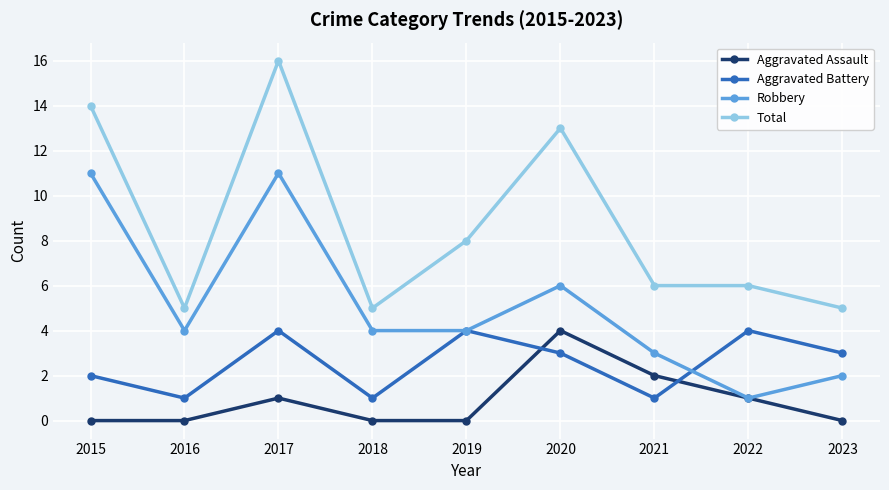

Rank the series at 2020 from lowest to highest value.

Aggravated Battery, Aggravated Assault, Robbery, Total